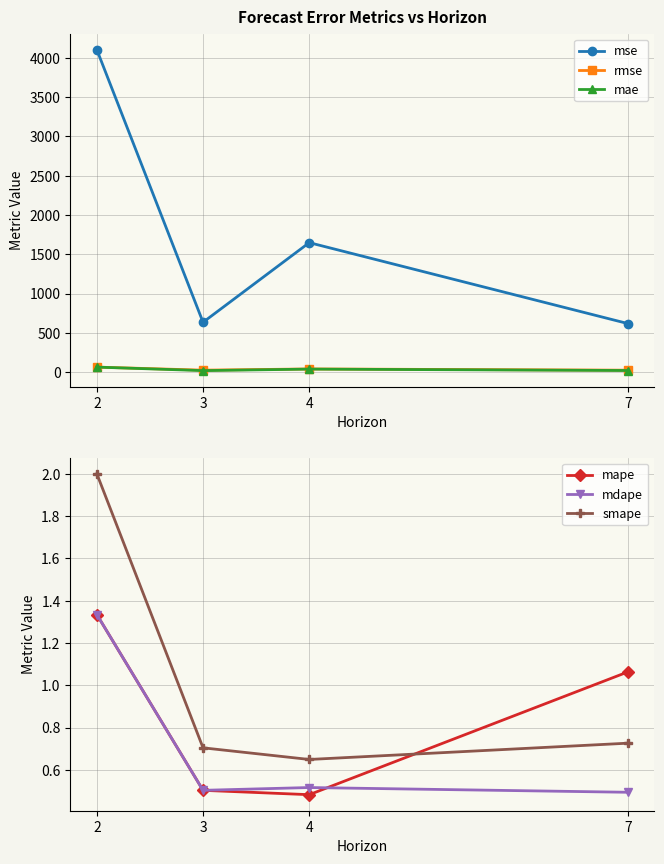

In mse, how many points are lower than both neighbors (excluding endpoints)?

1